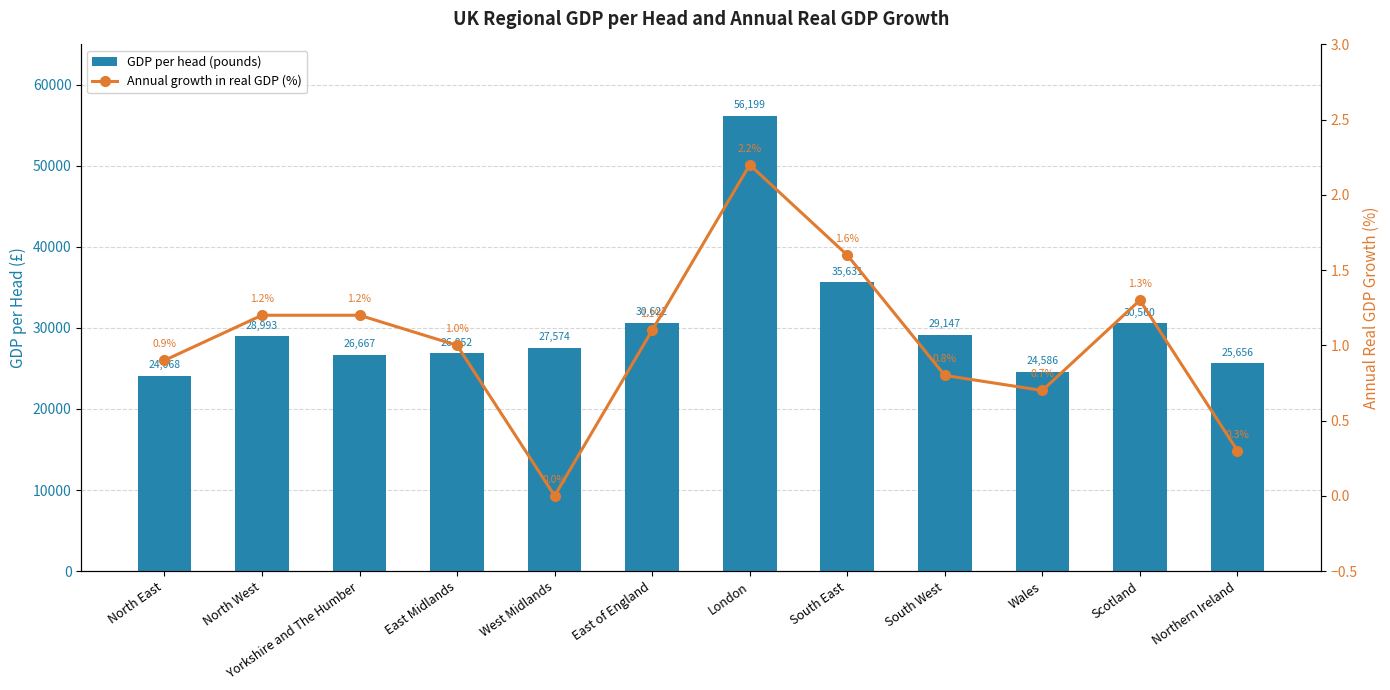

Reading right to left, what are all the values shown in this chart?

GDP per head (pounds): Northern Ireland=25656.0	Scotland=30560.0	Wales=24586.0	South West=29147.0	South East=35631.0	London=56199.0	East of England=30622.0	West Midlands=27574.0	East Midlands=26852.0	Yorkshire and The Humber=26667.0	North West=28993.0	North East=24068.0
Annual growth in real GDP (%): Northern Ireland=0.3	Scotland=1.3	Wales=0.7	South West=0.8	South East=1.6	London=2.2	East of England=1.1	West Midlands=0.0	East Midlands=1.0	Yorkshire and The Humber=1.2	North West=1.2	North East=0.9